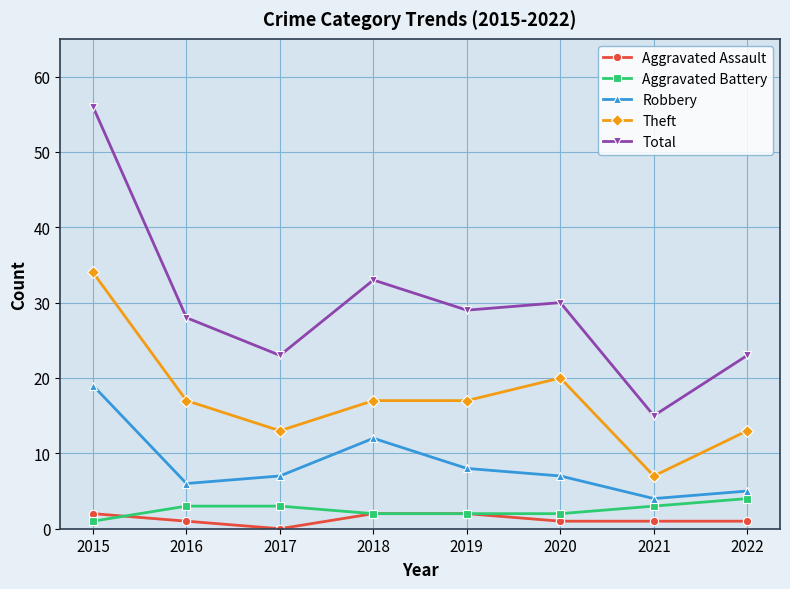

At which category is the sum across all series the highest?

2015